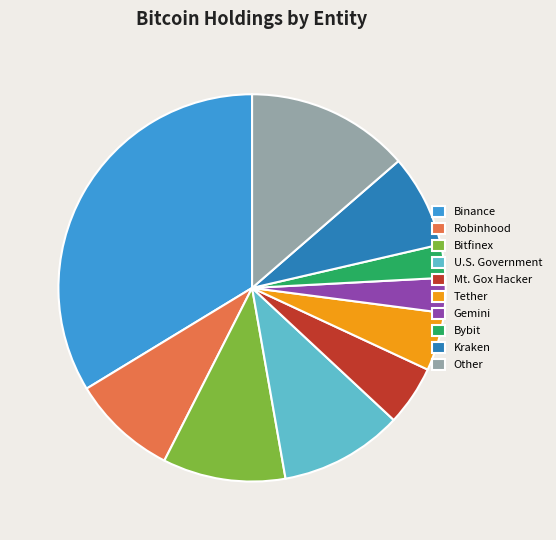

Does Other account for over 50% of the chart?

No